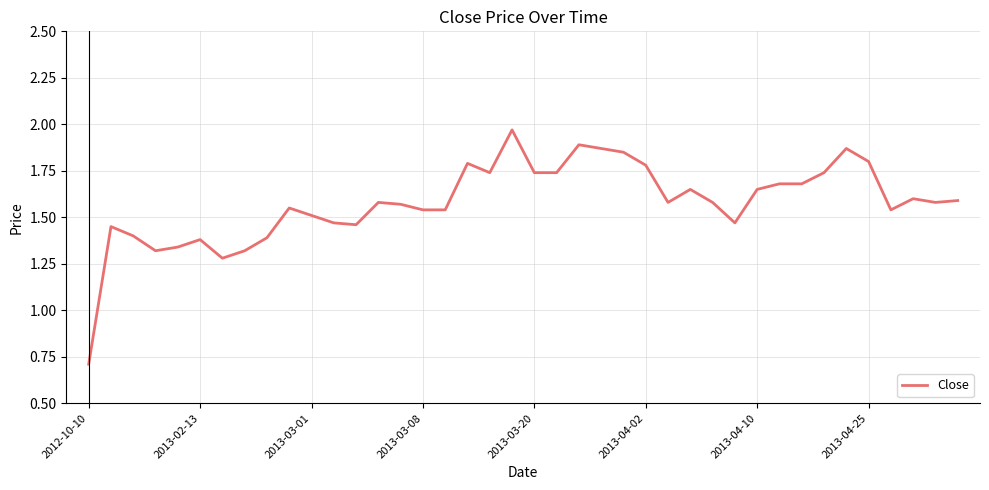

What is the smallest value displayed?

0.7